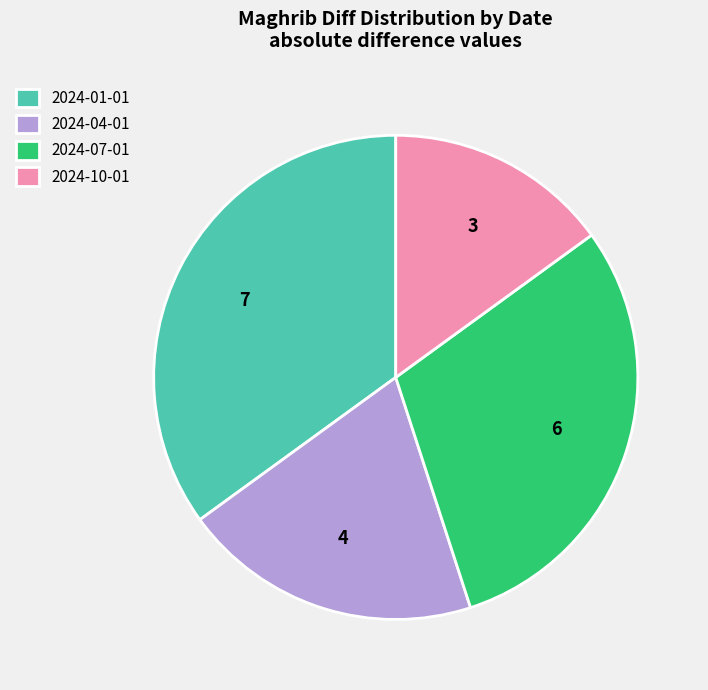

How many segments does this pie chart have?

4